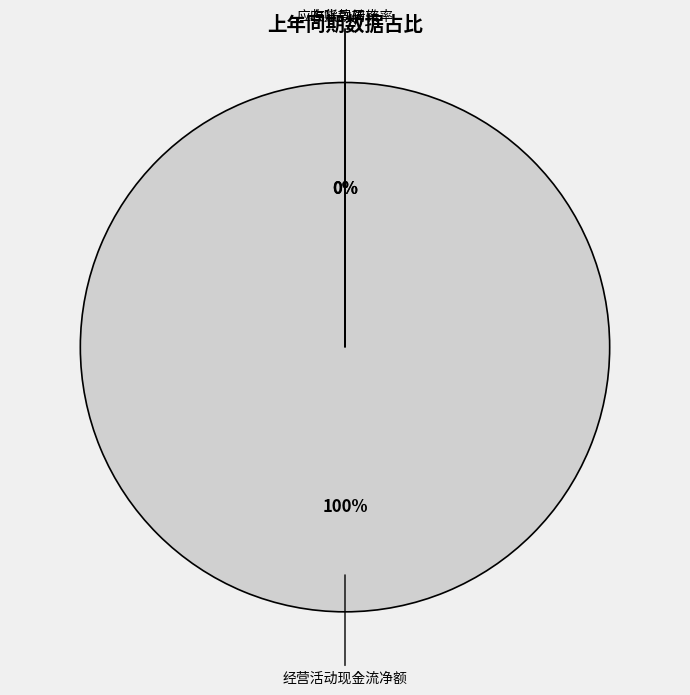

Which category has the biggest portion of the pie?

经营活动产生的现金流量净额（元）